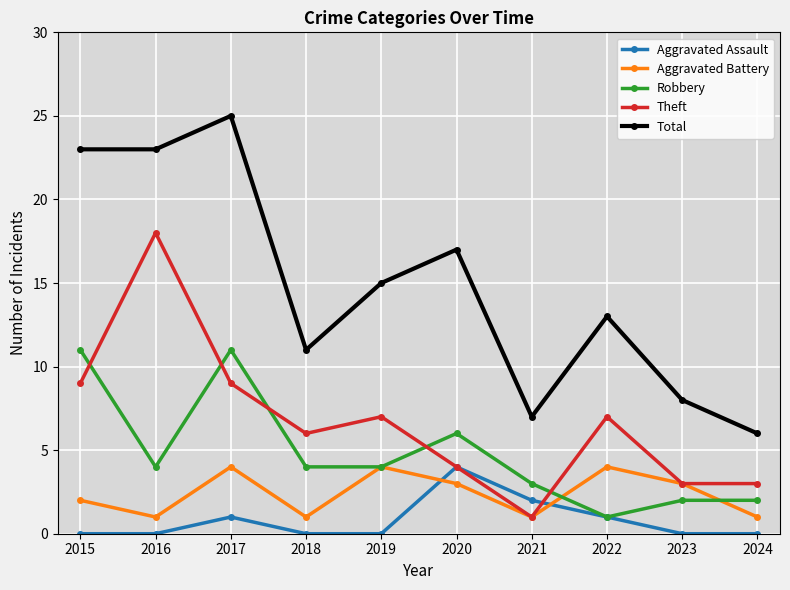

What is the sum of all Aggravated Assault values?

8